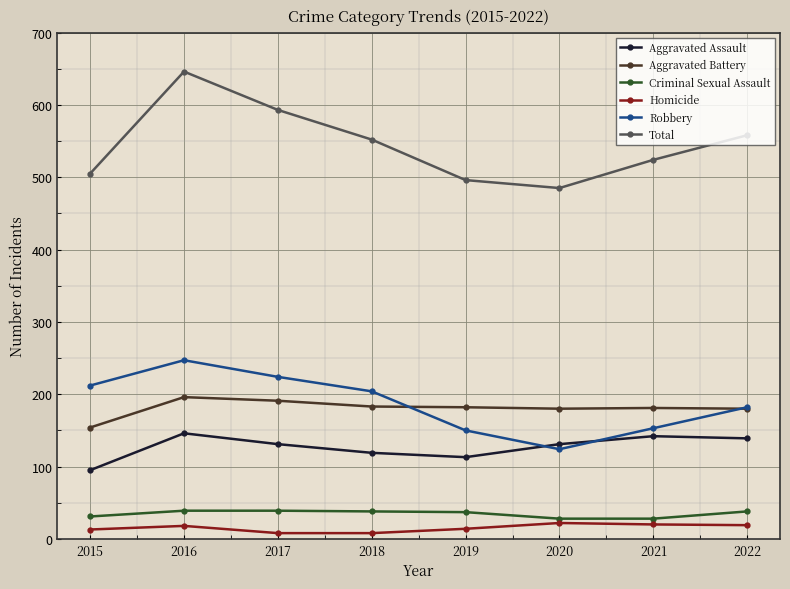

Where is the first local minimum for Aggravated Assault?

2019